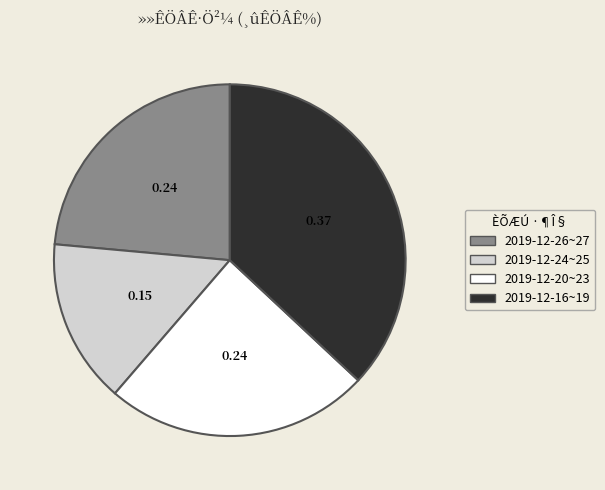

Does any single category account for the majority?

No